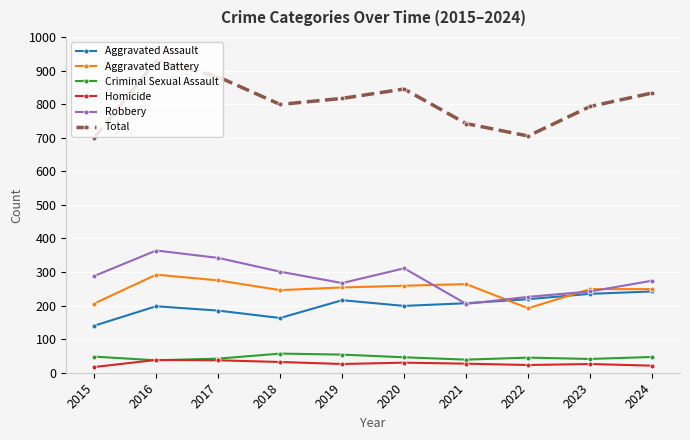

What is the sum of the Aggravated Battery values at 2019 and 2016?

546